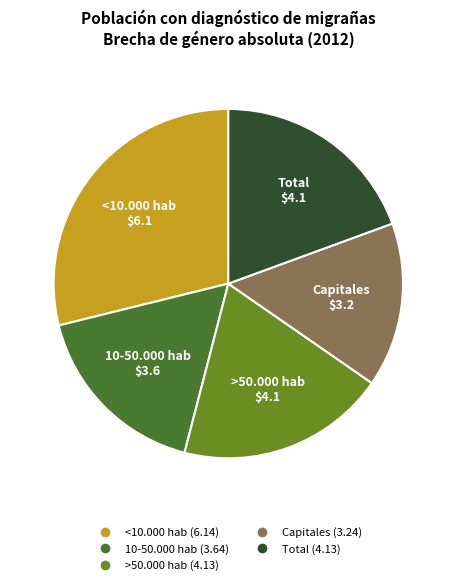

Which slice is the smallest?

Capitales